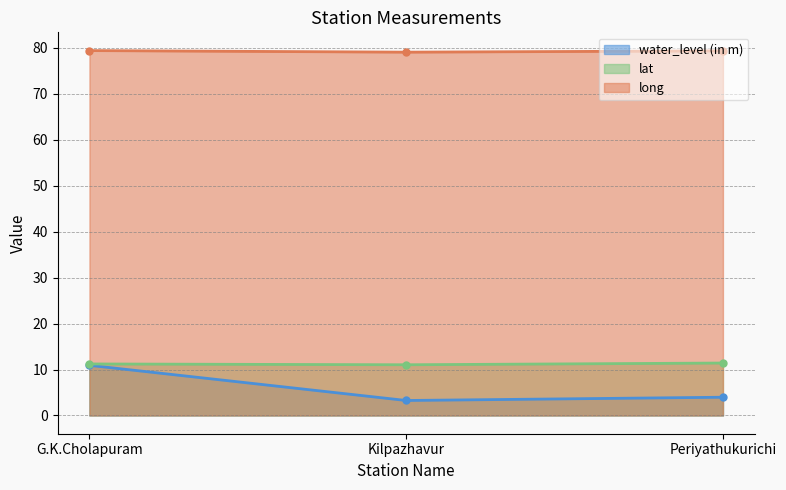

What is the minimum value for long?

79.0